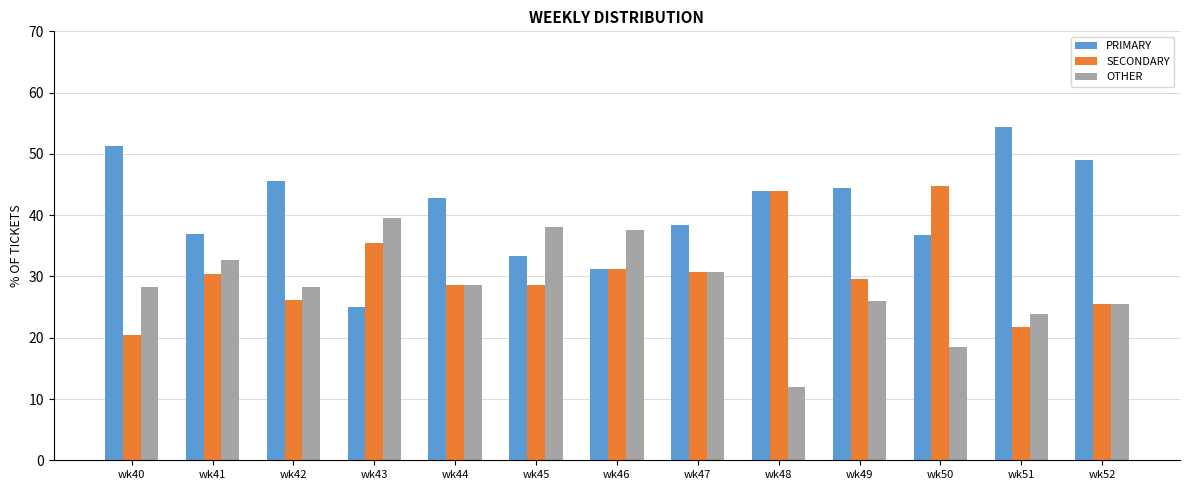

True or false: PRIMARY has a value of 94.9 at wk51.

False